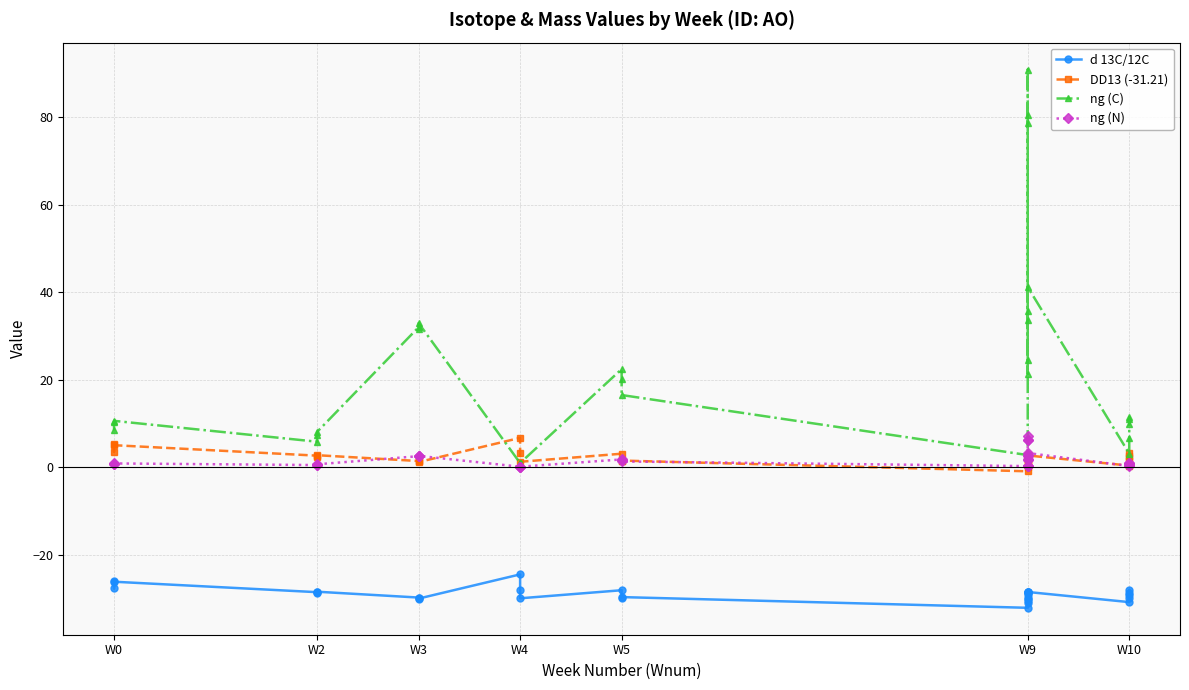

Between W9 and W10, which series saw the biggest shift?

ng (C)